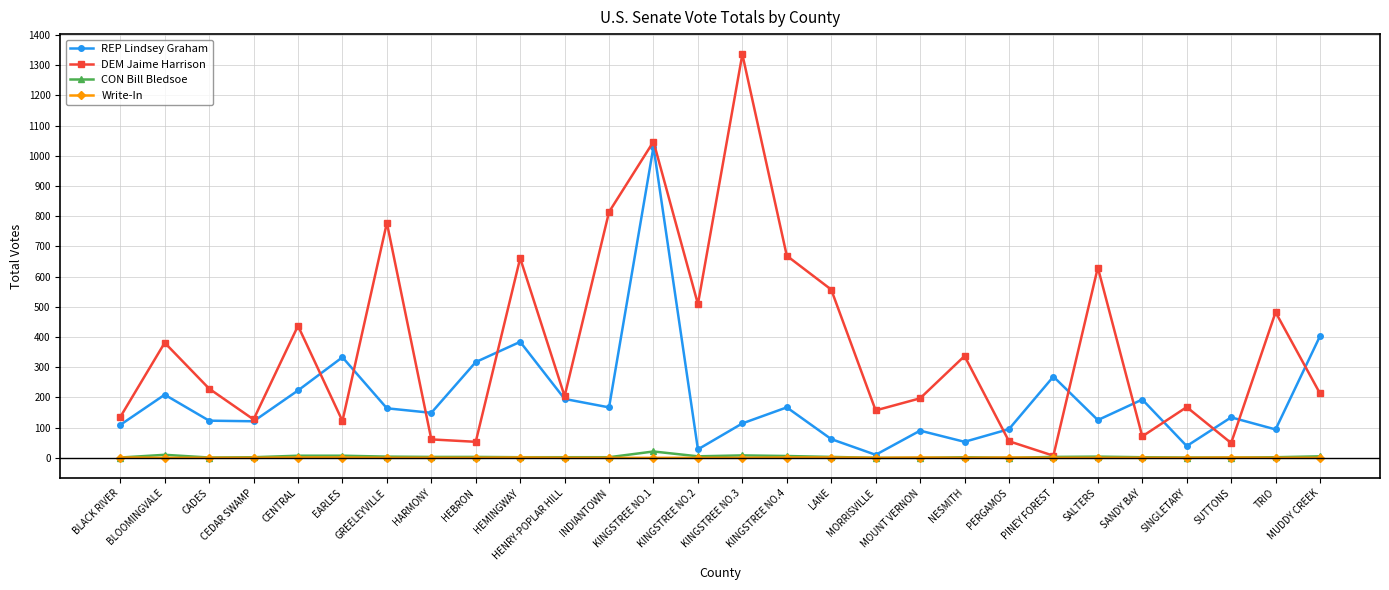

What is the highest value of the CON Bill Bledsoe series?

21